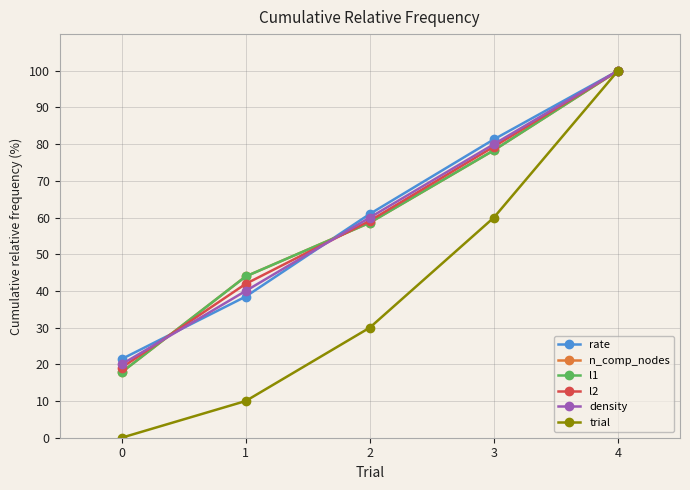

Is it true that l1 equals 17.8 at 0?

True